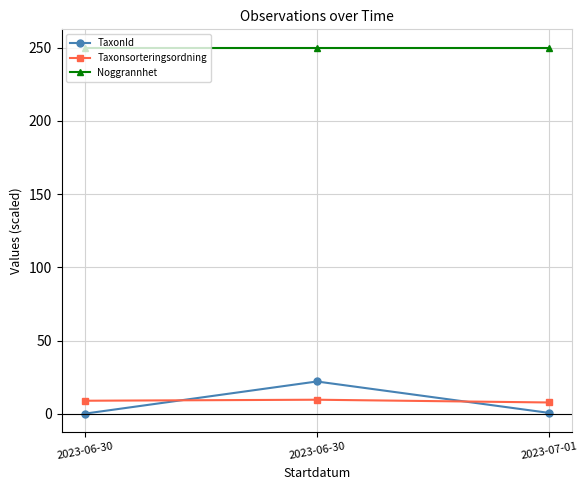

The value of Taxonsorteringsordning at 2023-07-01 is 7.8. True or false?

True